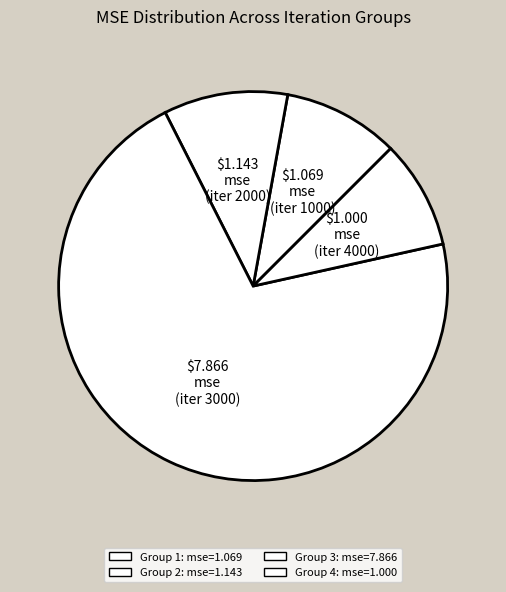

Is there a majority slice in this chart?

Yes